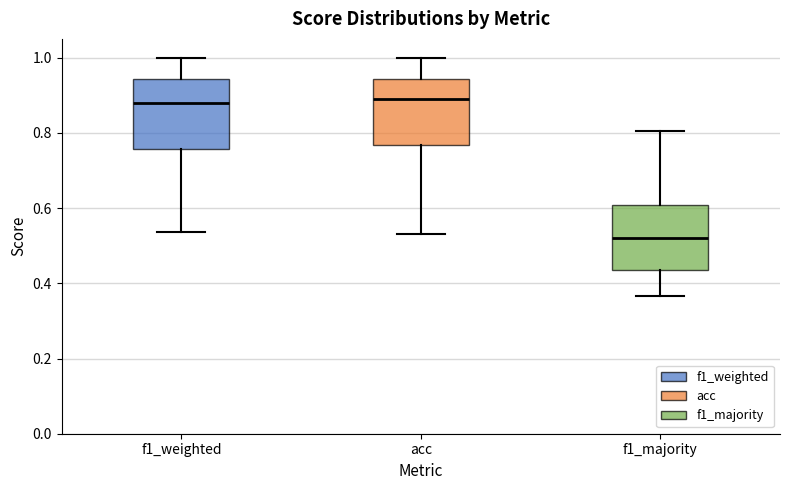

Which box's median line is the lowest?

f1_majority